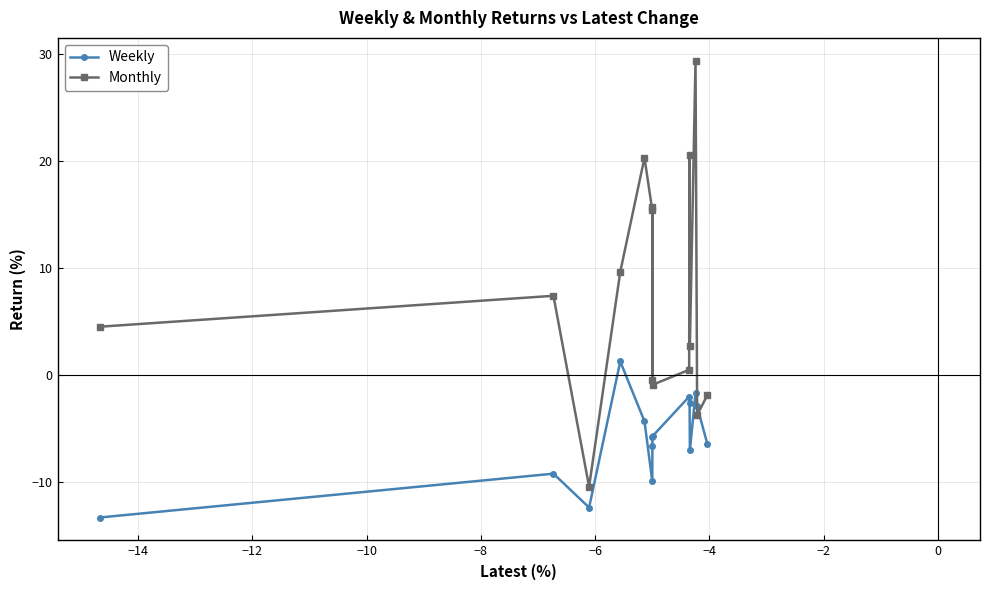

Which series has the largest total across all categories?

Monthly